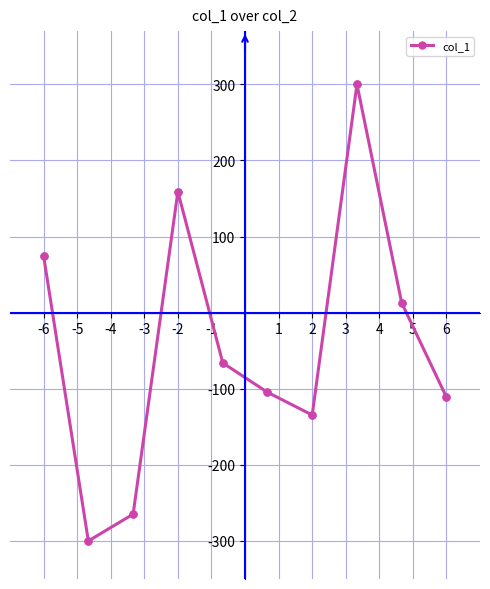

Reading left to right, extract all data points from this chart.

74.7	74.7	-300.0	-300.0	-264.8	-264.8	159.0	159.0	-66.1	-66.1	-104.6	-104.6	-134.5	-134.5	300.0	300.0	12.9	12.9	-110.9	-110.9